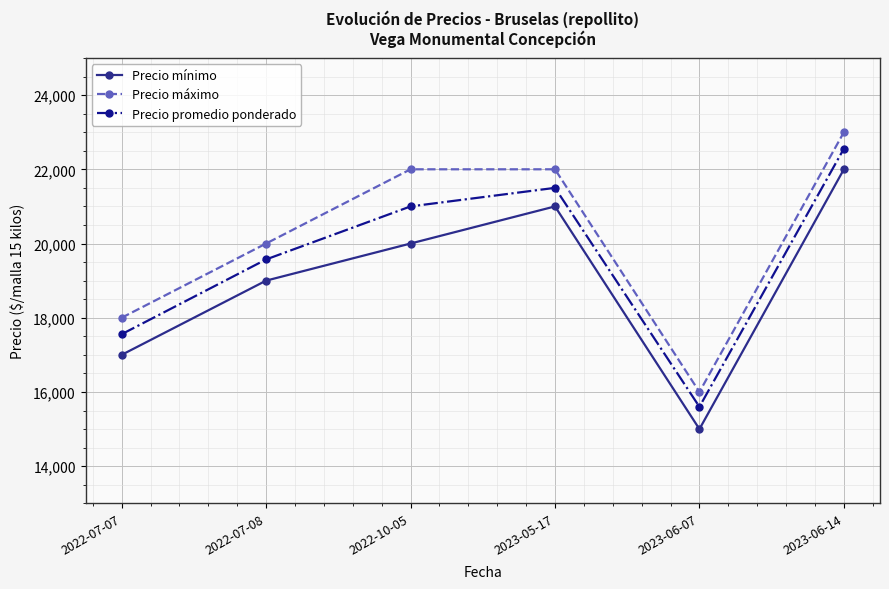

True or false: Precio promedio ponderado and Precio máximo cross at least once.

False